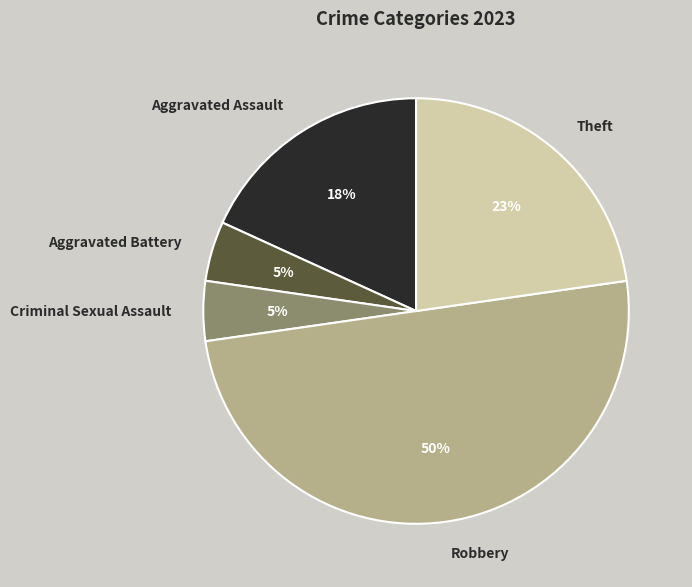

Which has a higher value, Theft or Robbery?

Robbery